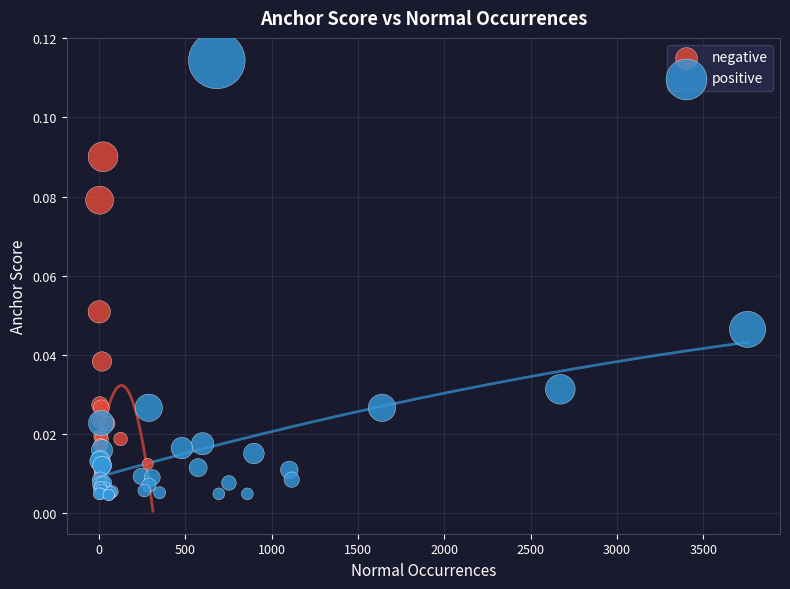

What are all the series names shown in the legend?

negative, positive